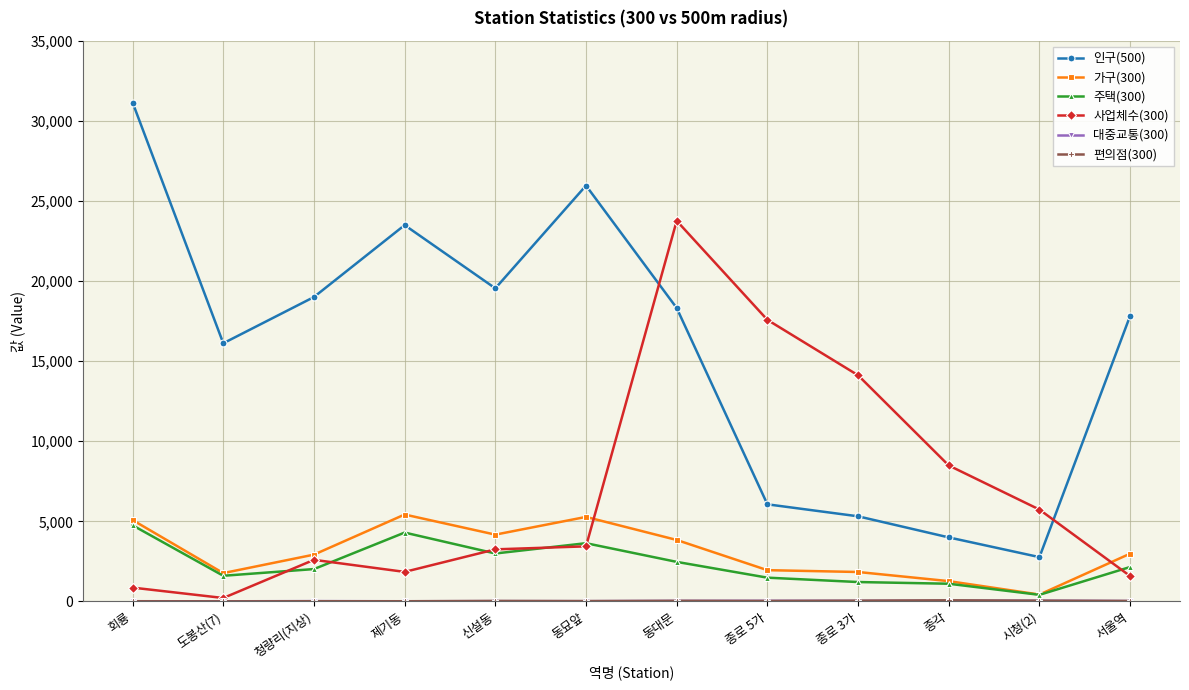

At which category does 사업체수(300) reach its first local peak?

청량리(지상)